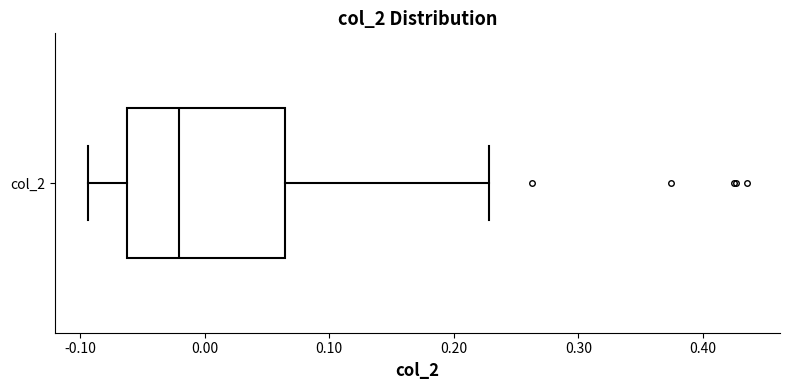

Where does the right whisker of the box for col_2 end on the x-axis? The values are not printed on the chart, so give them approximately, as read against the axis.

0.23